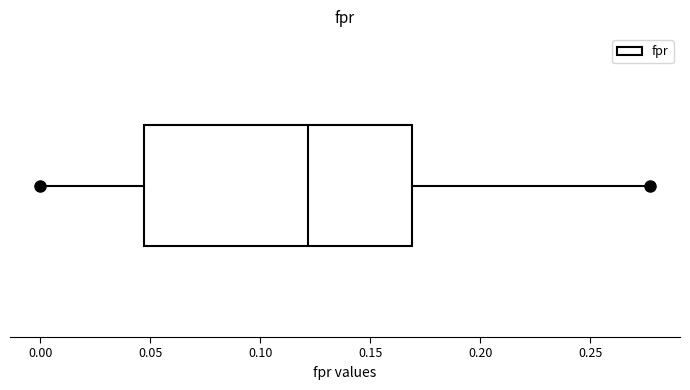

Read this box plot against the x-axis: the position of the median line, the range covered by the box, and the ends of both whiskers. The values are not printed on the chart, so give them approximately, as read against the axis.

median 0.120, box 0.045 to 0.170, whiskers 0.000 to 0.275